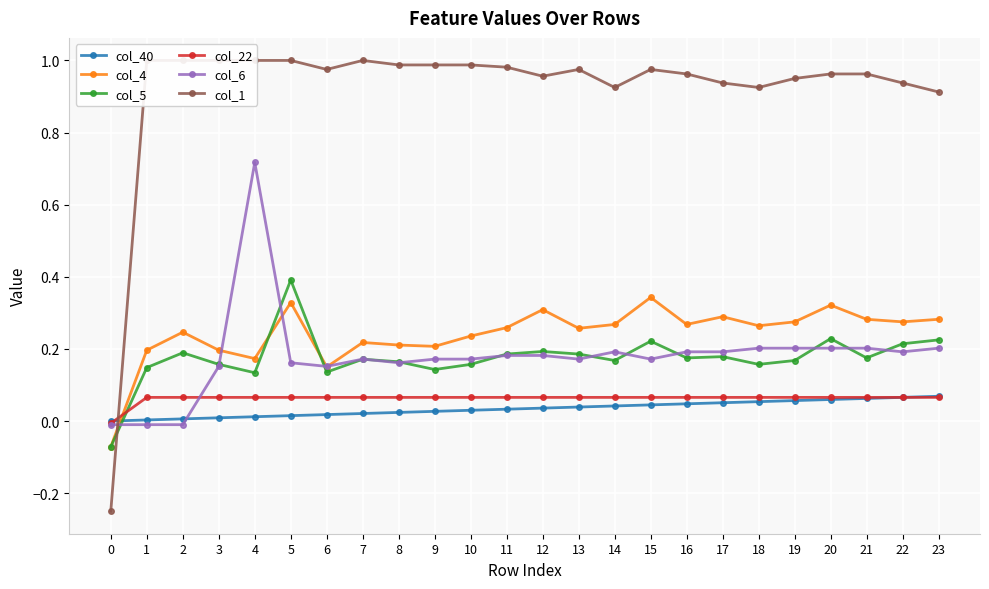

What is the difference between the maximum and minimum values in the col_1 series?

1.2